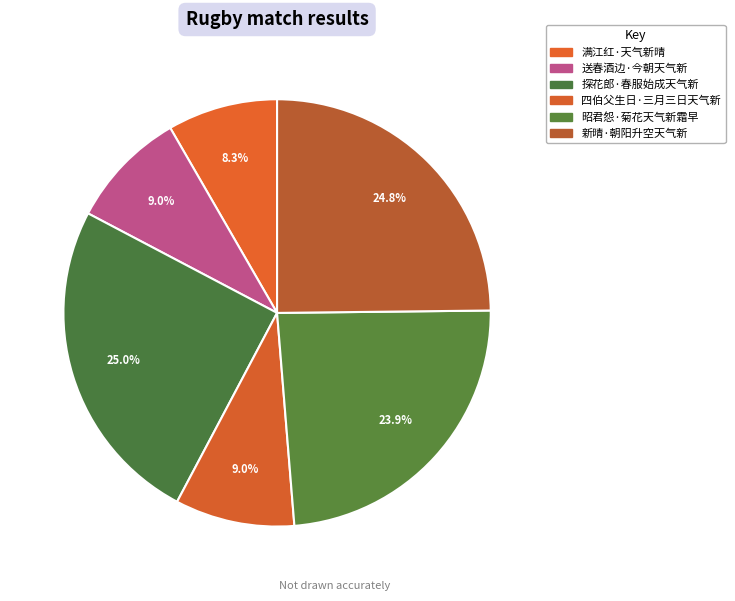

True or false: 新晴·朝阳升空天气新 accounts for 25% of the total.

True